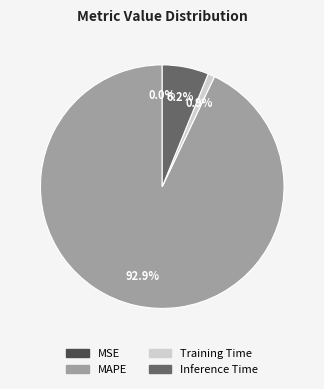

Between MAPE and Inference Time, which is larger?

MAPE